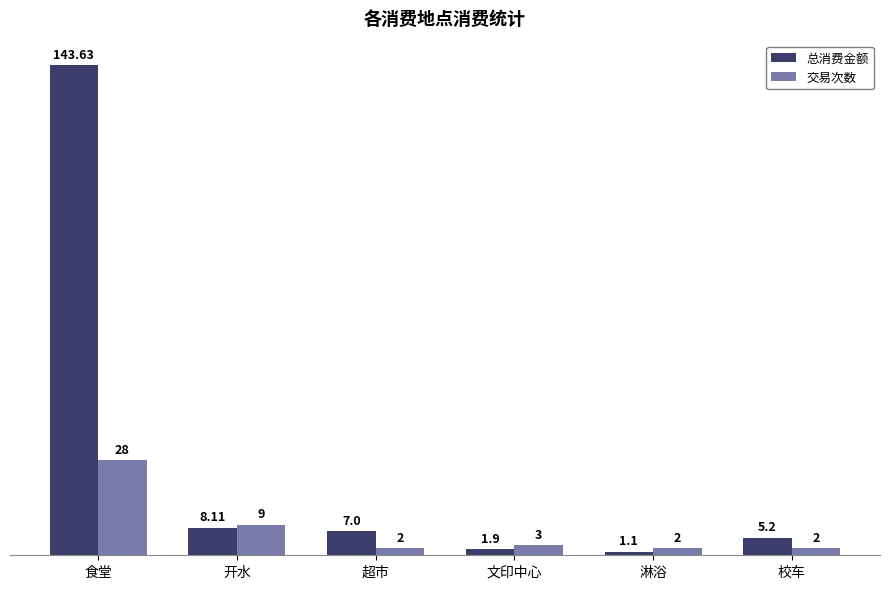

What is the value of the 总消费金额 bar at the 4th from the left?

1.9